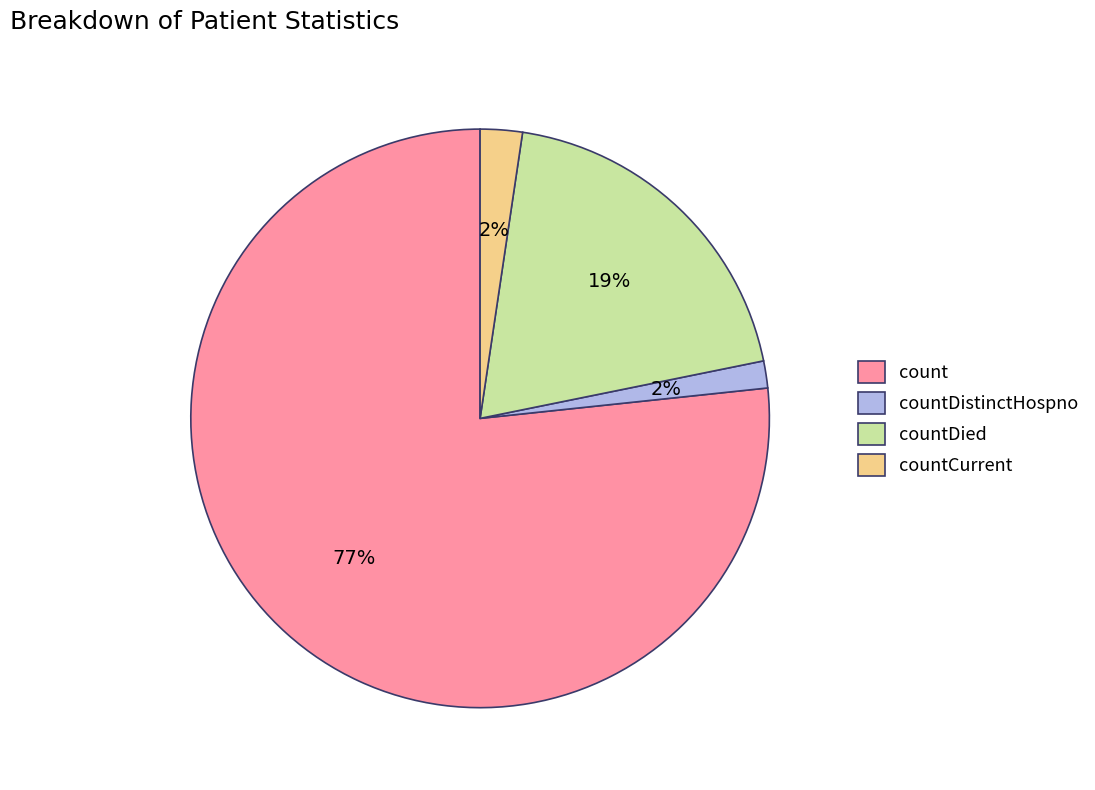

Is it true that countDistinctHospno is 2% of the pie?

True